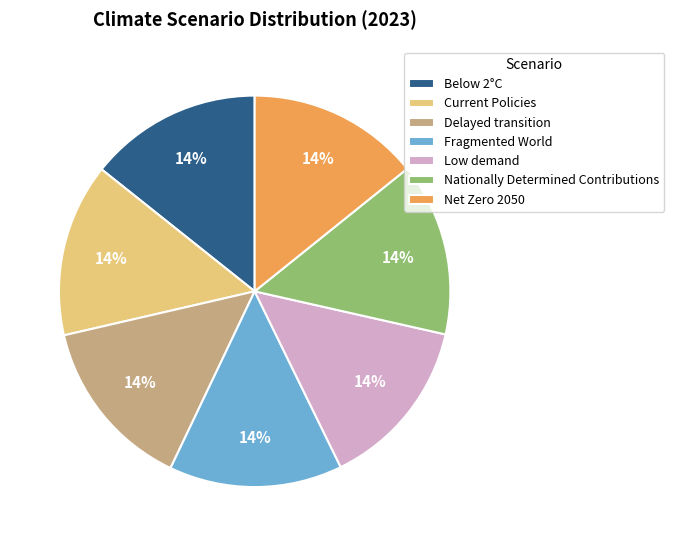

Is Low demand the majority of the pie?

No